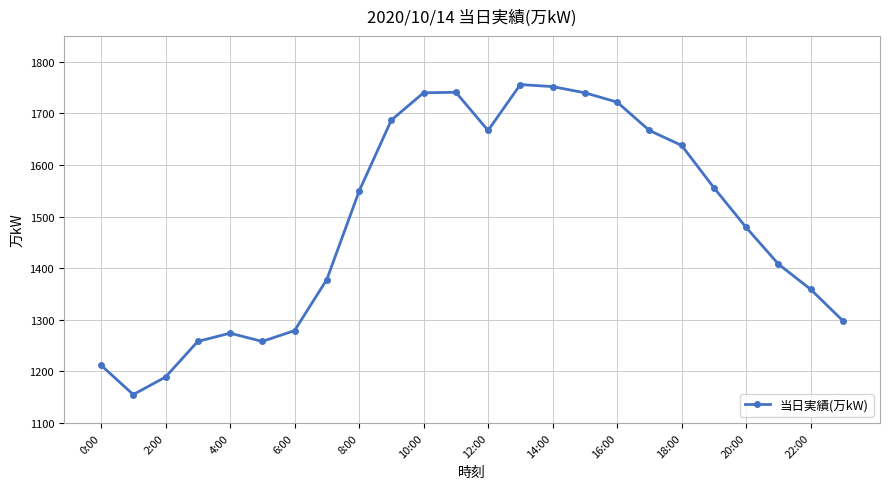

What is the value of the 10th point from the left?

1687